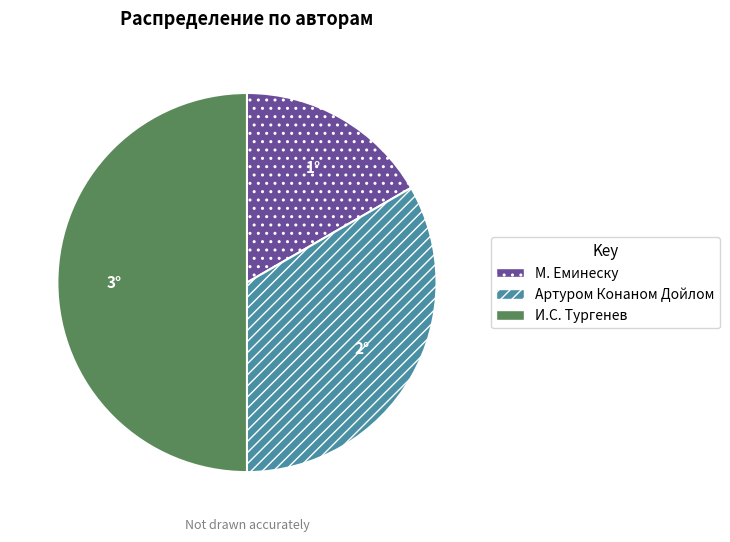

Count the number of slices in the pie.

3